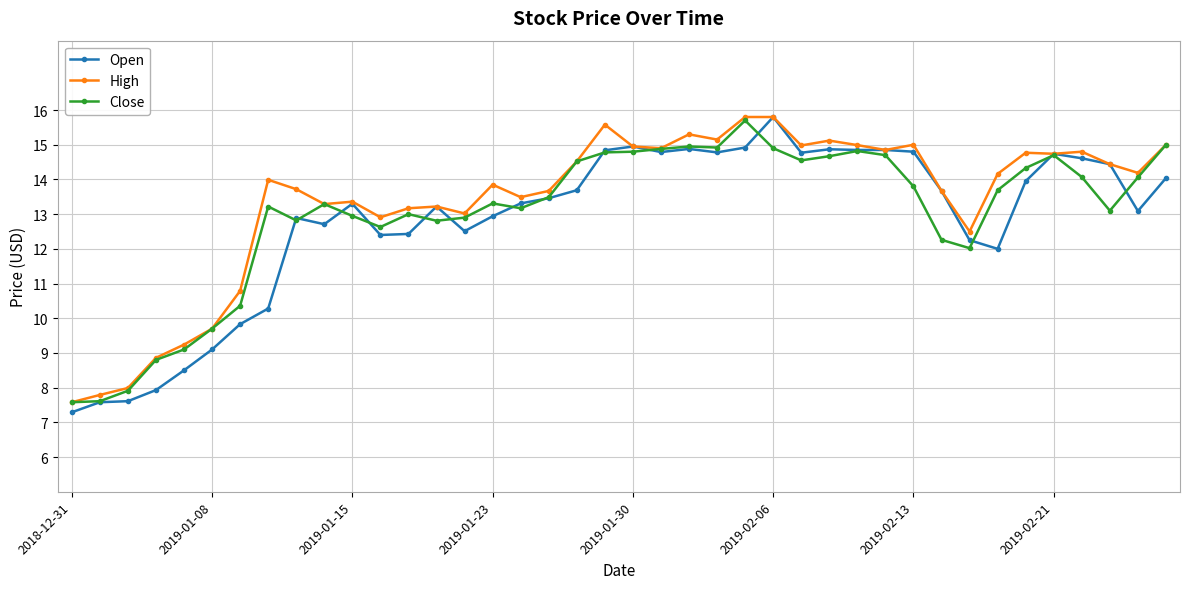

What is the difference between the second highest and minimum values in the Open series?

7.7